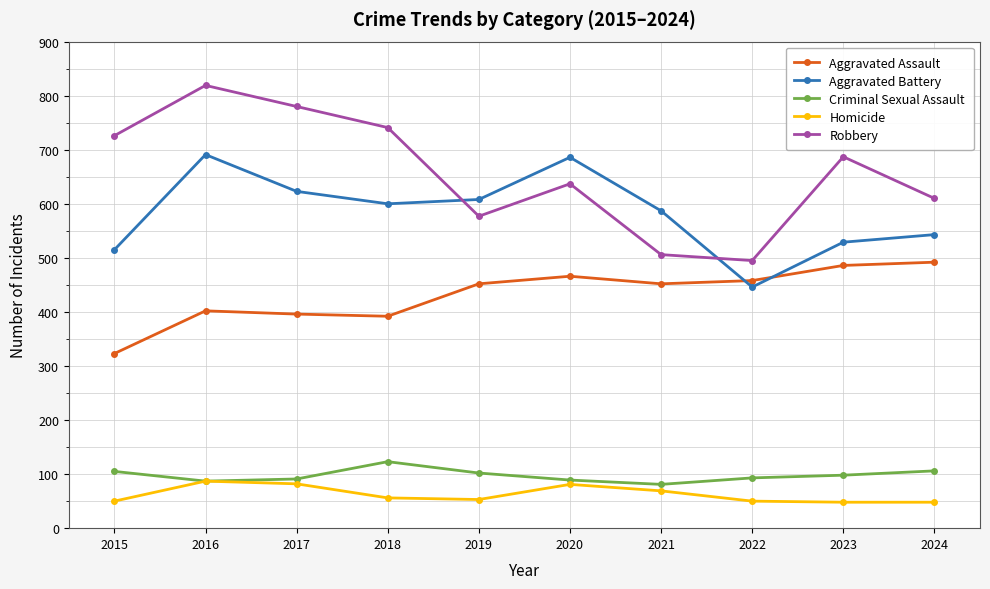

Which series has the largest total across all categories?

Robbery